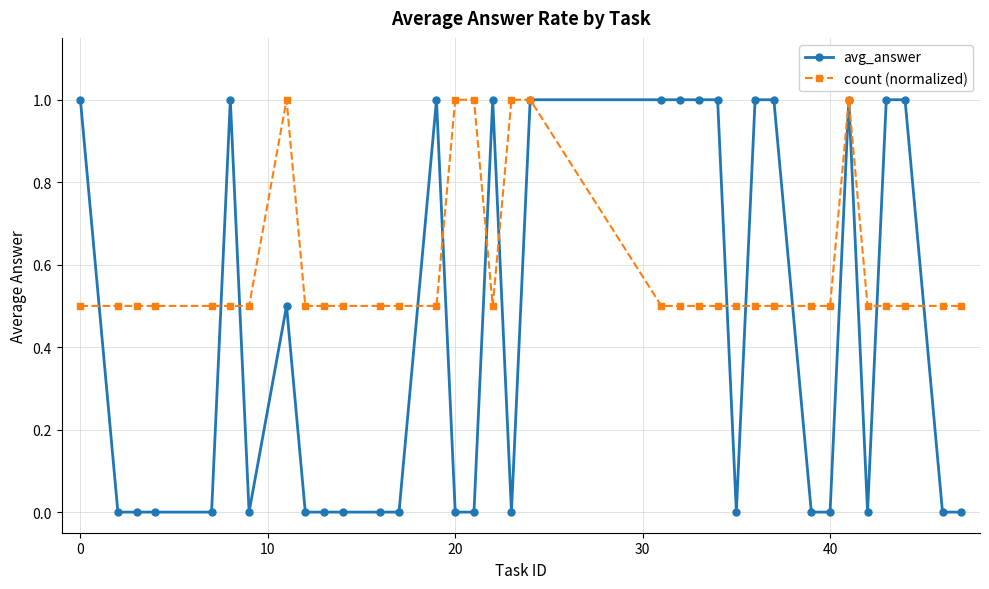

How many count (normalized) values are between 0 and 1?

34